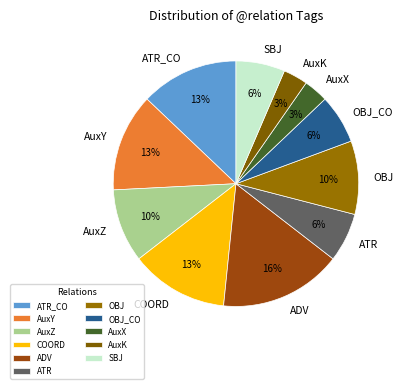

Which category has the biggest portion of the pie?

ADV